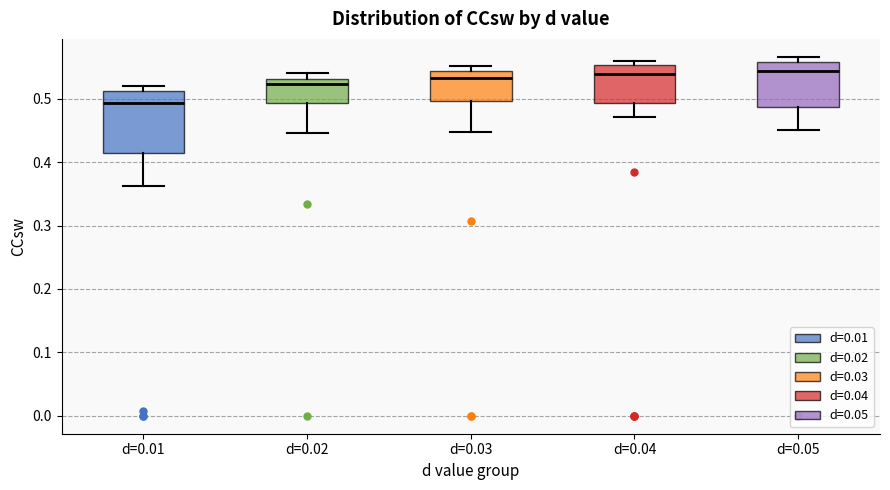

Where does the median line of the box for d=0.02 sit on the y-axis? The values are not printed on the chart, so give them approximately, as read against the axis.

0.52